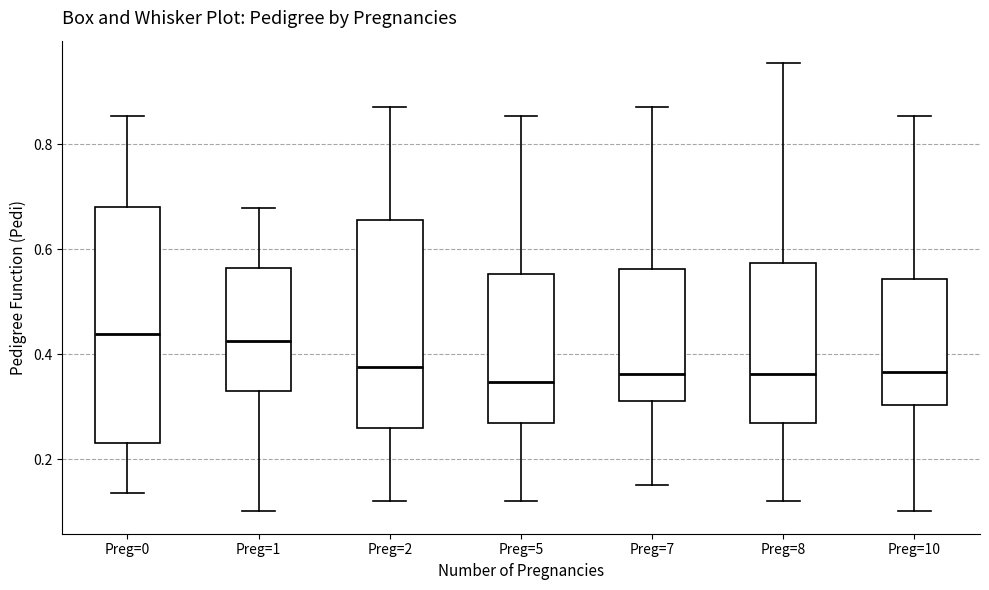

Which box is the tallest, from its lower edge to its upper edge?

Preg=0